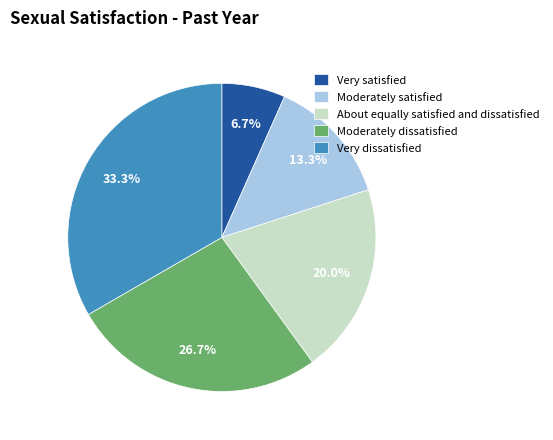

Is there any slice that represents more than half of the pie?

No